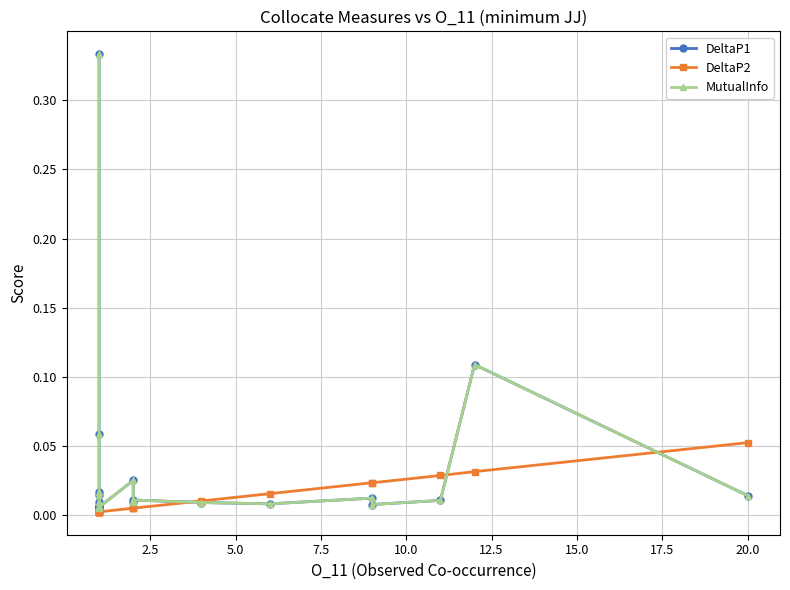

How many lines are shown in the chart?

3